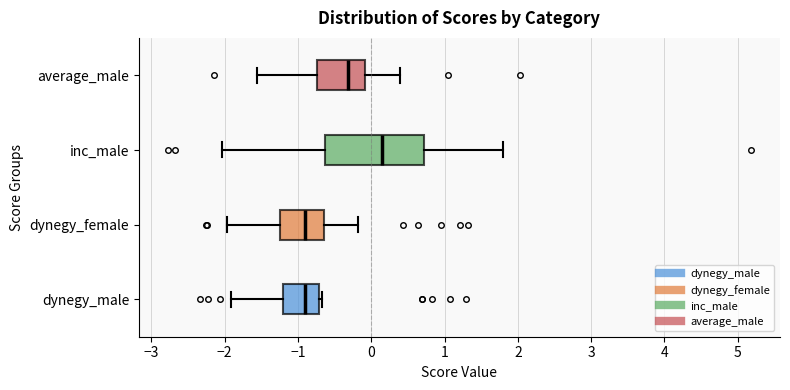

Reading bottom to top, transcribe this box plot: for each box, give where its median line is, the range the box spans, and where its two whiskers end, as read against the x-axis. The values are not printed on the chart, so give them approximately, as read against the axis.

dynegy_male: median -0.9, box -1.2 to -0.7, whiskers -1.9 to -0.7 (just right of the box's right edge)
dynegy_female: median -0.9, box -1.3 to -0.6, whiskers -2.0 to -0.2
inc_male: median 0.1, box -0.6 to 0.7, whiskers -2.0 to 1.8
average_male: median -0.3, box -0.7 to -0.1, whiskers -1.6 to 0.4